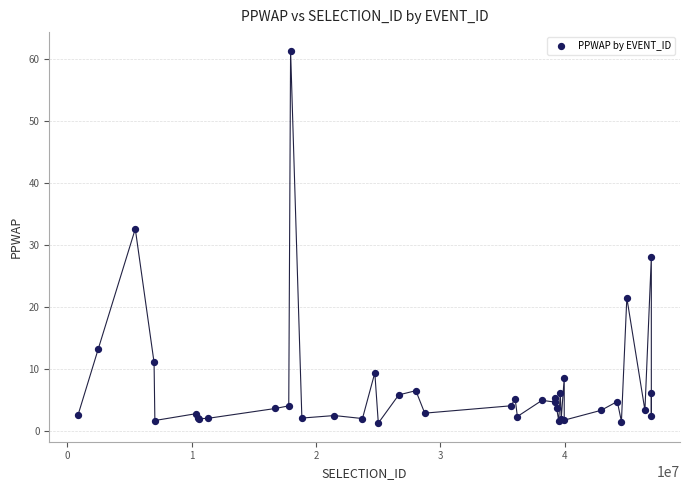

What Y value in the scatter plot is closest to 31?

32.6